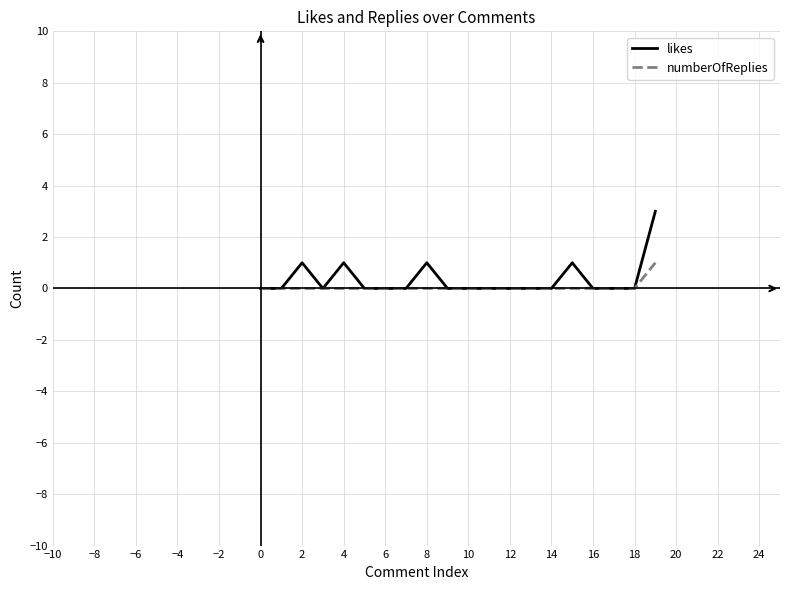

Which series has the largest range (max minus min)?

likes